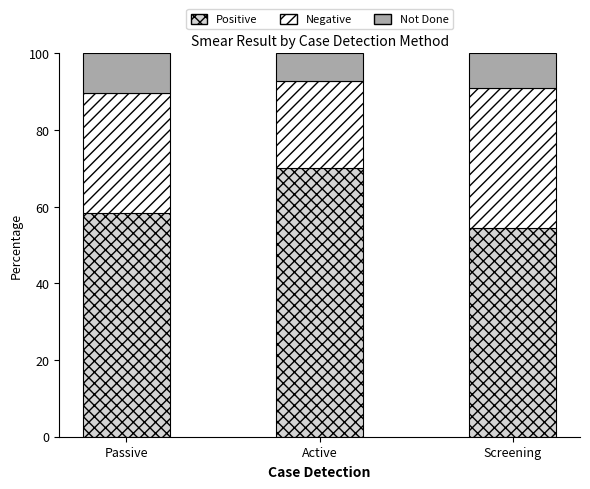

Does the chart contain stacked bars?

Yes